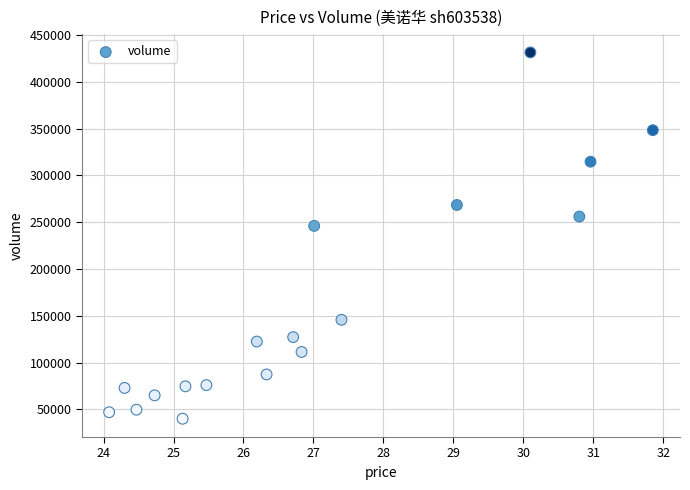

What is the range of Y values (max minus min)?

391388